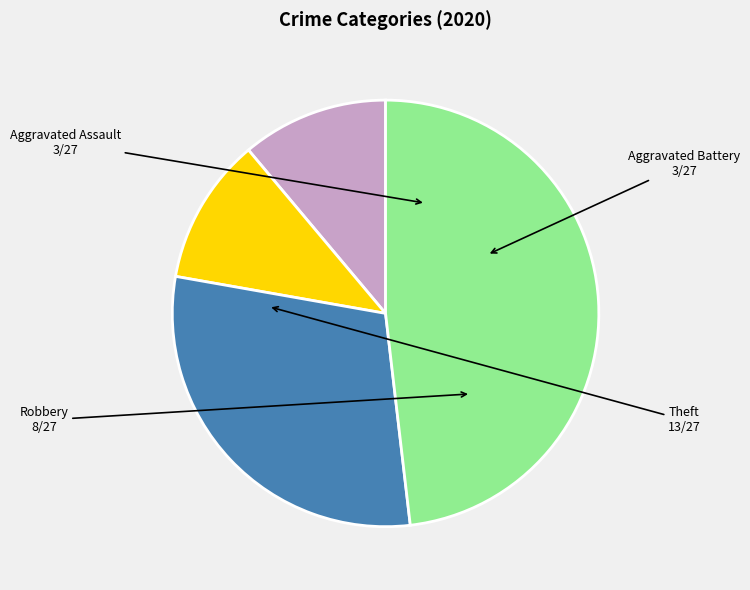

Does Aggravated Battery represent more than half of the total?

No